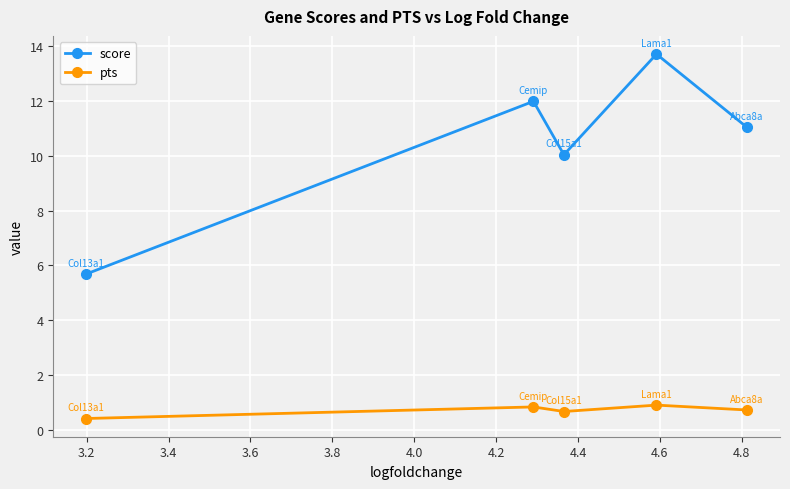

True or false: pts and score cross at least once.

False